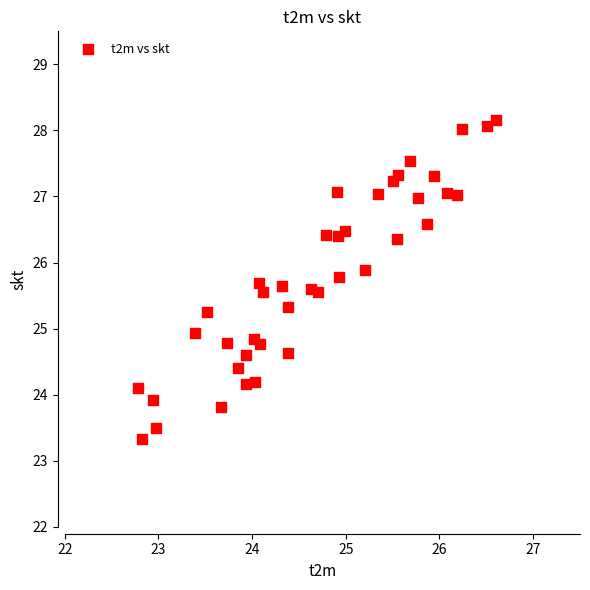

What is the range of Y values (max minus min)?

4.8